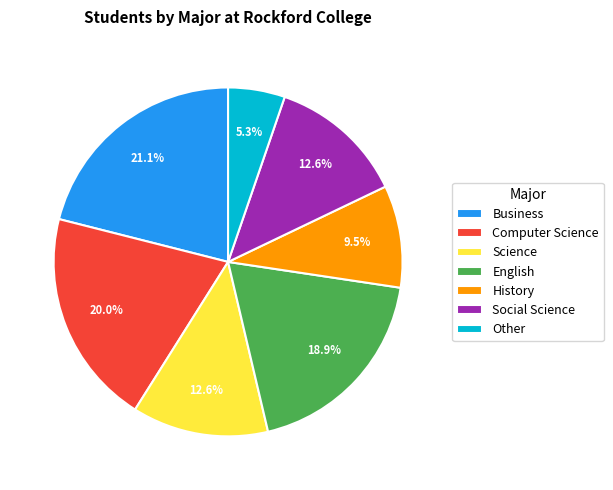

Is there a majority slice in this chart?

No